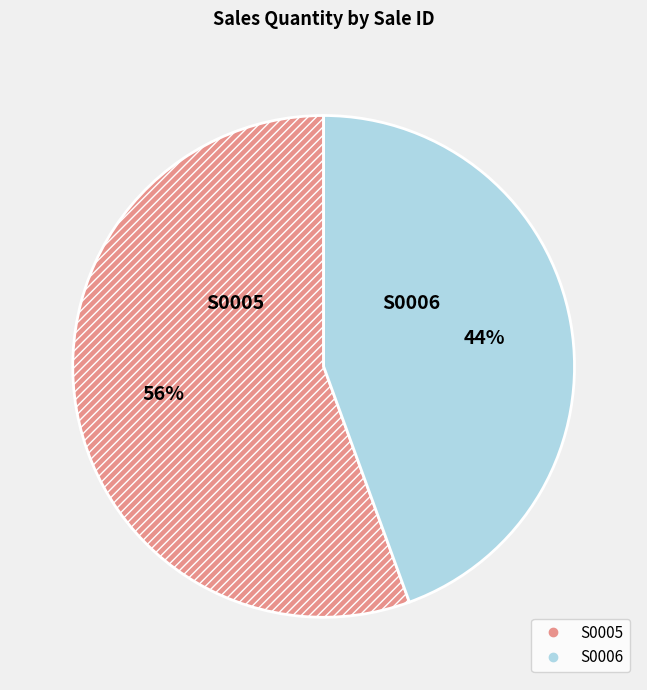

Which category has the smallest portion of the pie?

S0006